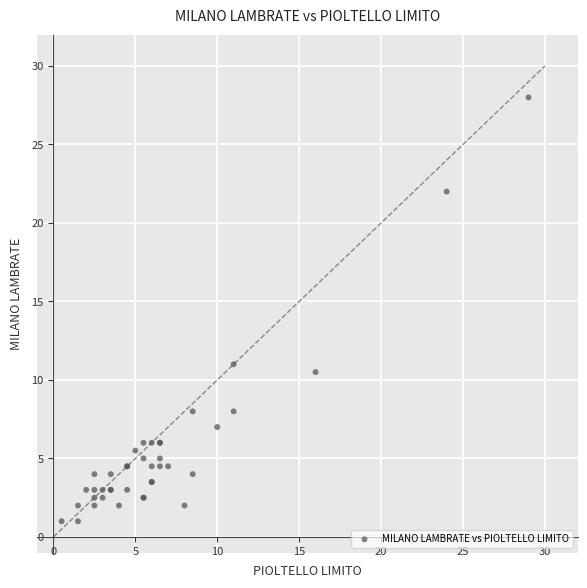

What Y value in the scatter plot is closest to 14?

11.0